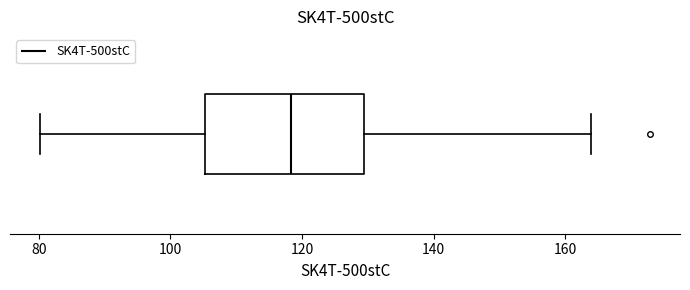

Transcribe this box plot: give where the median line is, the range the box spans, and where the two whiskers end, as read against the x-axis. The values are not printed on the chart, so give them approximately, as read against the axis.

median 118, box 106 to 130, whiskers 80 to 164